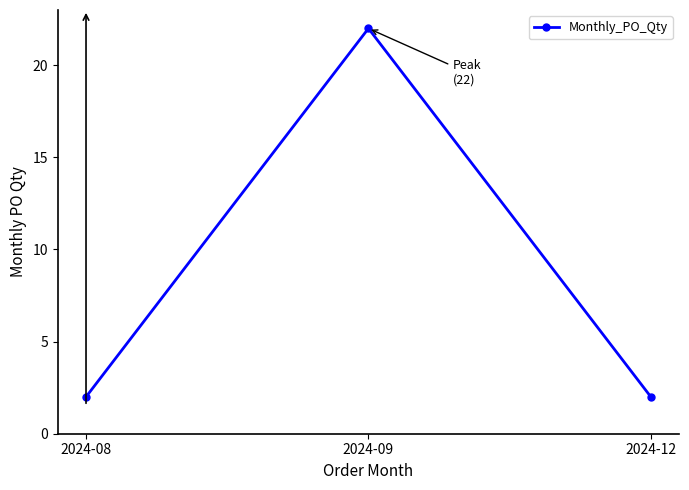

Which category has the highest value across all series?

2024-09